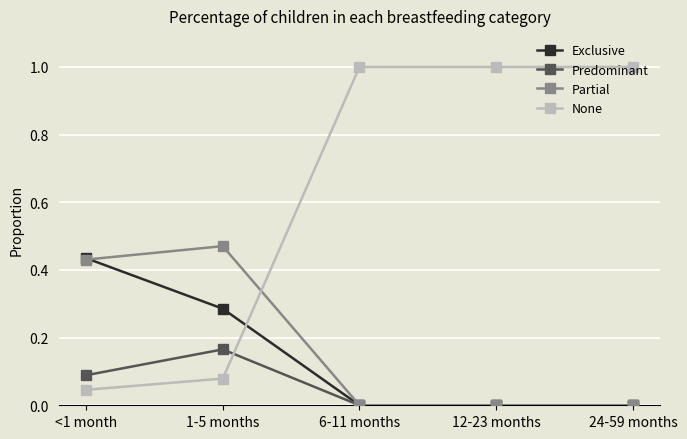

Which series has the largest total across all categories?

None